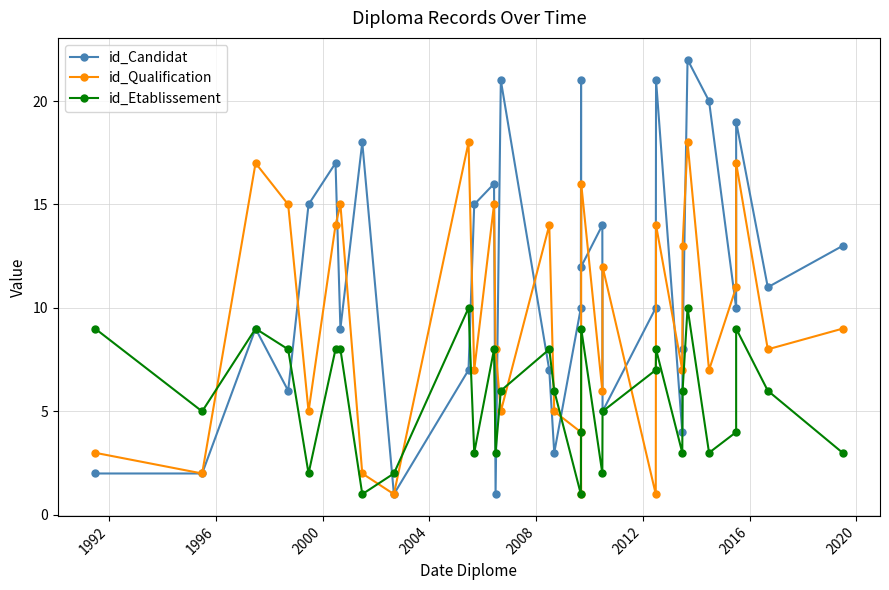

What are all the series names shown in the legend?

id_Candidat, id_Qualification, id_Etablissement